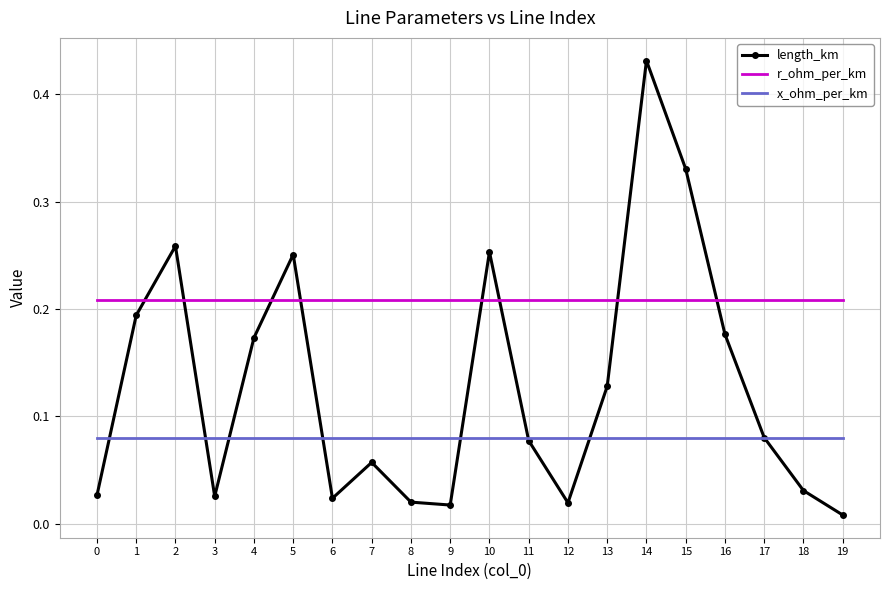

At how many categories does at least one series exceed 0?

20